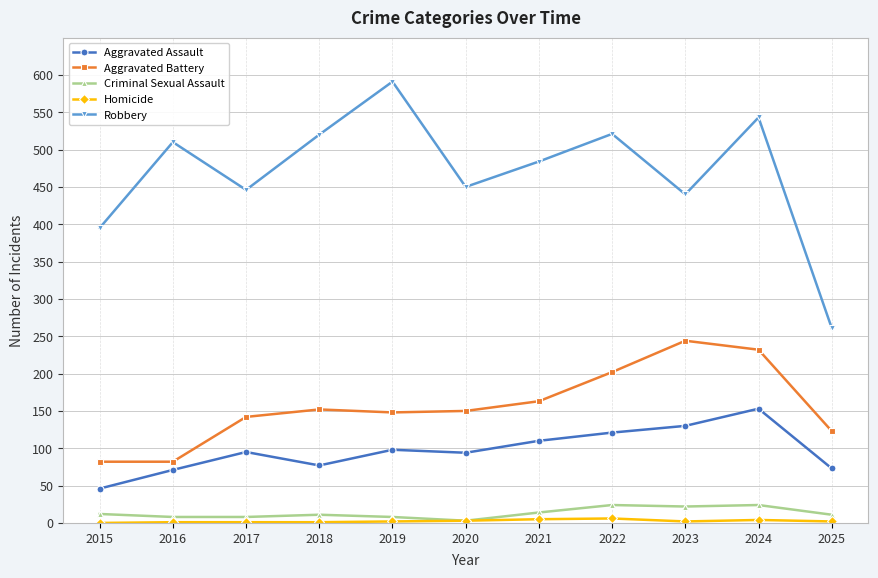

Is it true that Aggravated Battery equals 288 at 2021?

False